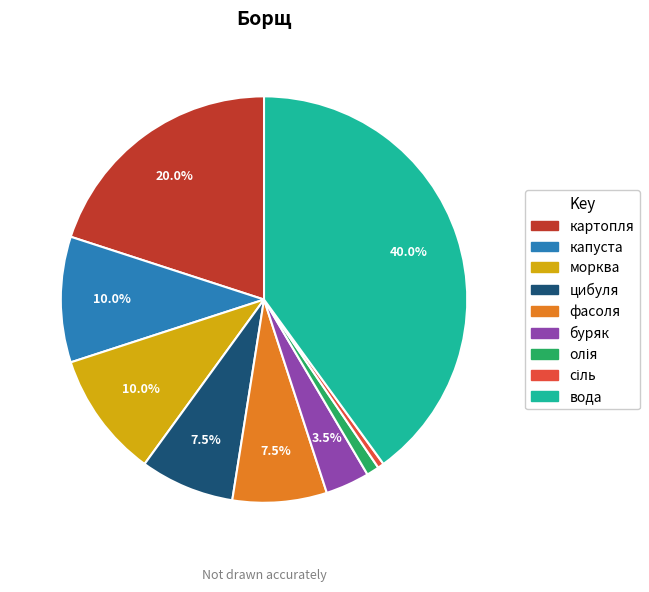

Is there a majority slice in this chart?

No